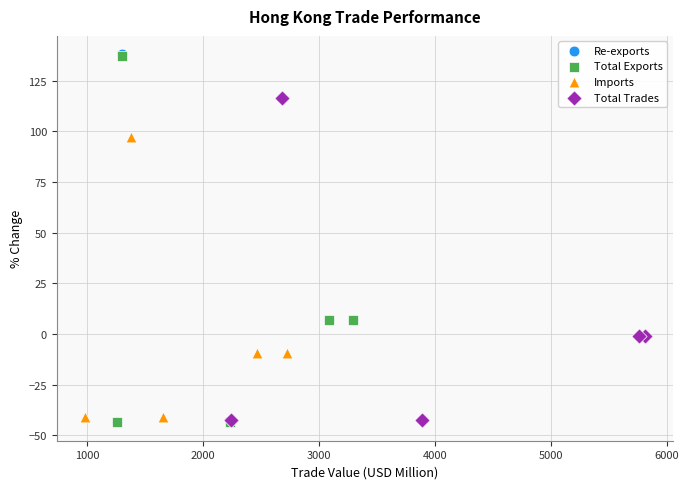

Which series has the largest Y range (max minus min)?

Re-exports